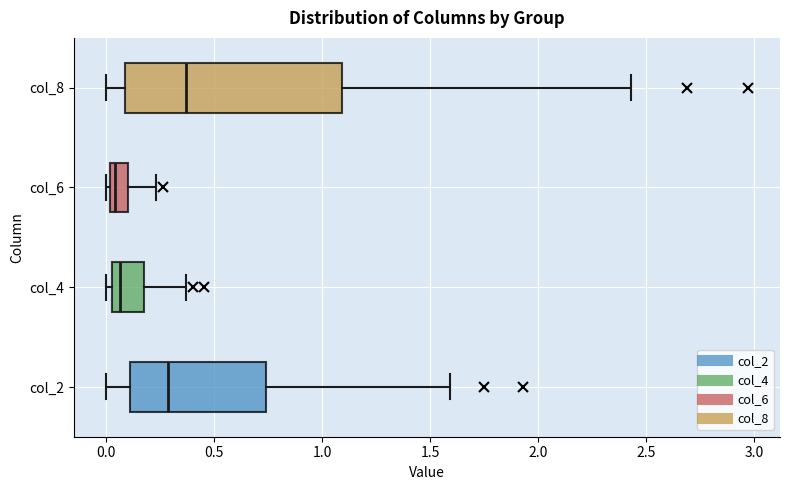

Reading bottom to top, transcribe this box plot: for each box, give where its median line is, the range the box spans, and where its two whiskers end, as read against the x-axis. The values are not printed on the chart, so give them approximately, as read against the axis.

col_2: median 0.30, box 0.10 to 0.75, whiskers 0.00 to 1.60
col_4: median 0.05 (just right of the box's left edge), box 0.05 to 0.15, whiskers 0.00 to 0.35
col_6: median 0.05, box 0.00 to 0.10, whiskers 0.00 (just left of the box's left edge) to 0.25
col_8: median 0.35, box 0.10 to 1.10, whiskers 0.00 to 2.45